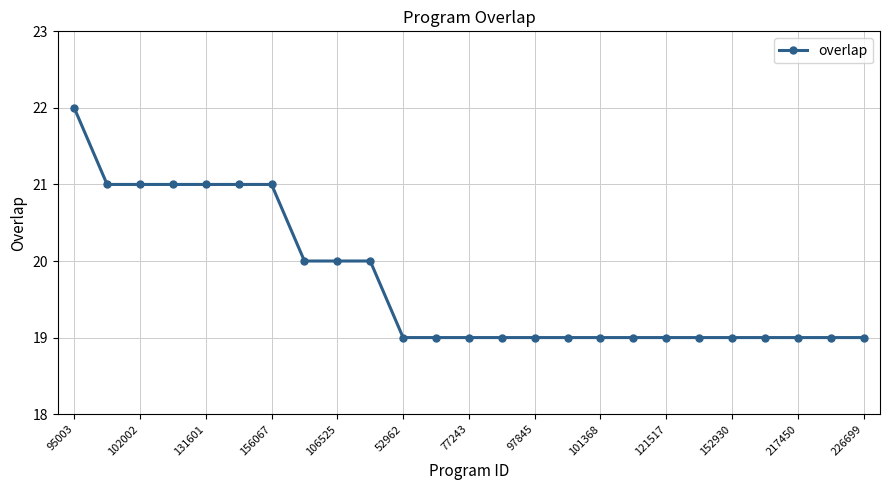

Does the chart have visible grid lines?

Yes